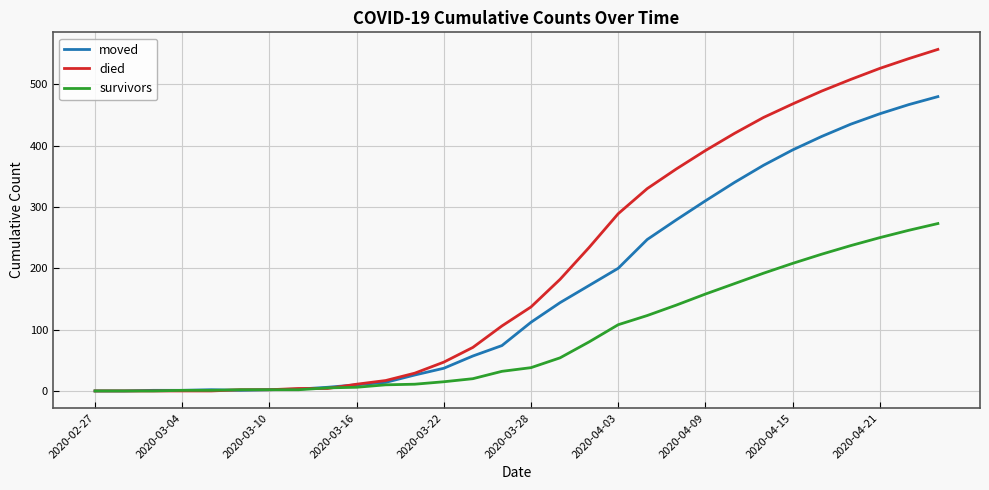

What is the greatest value displayed?

557